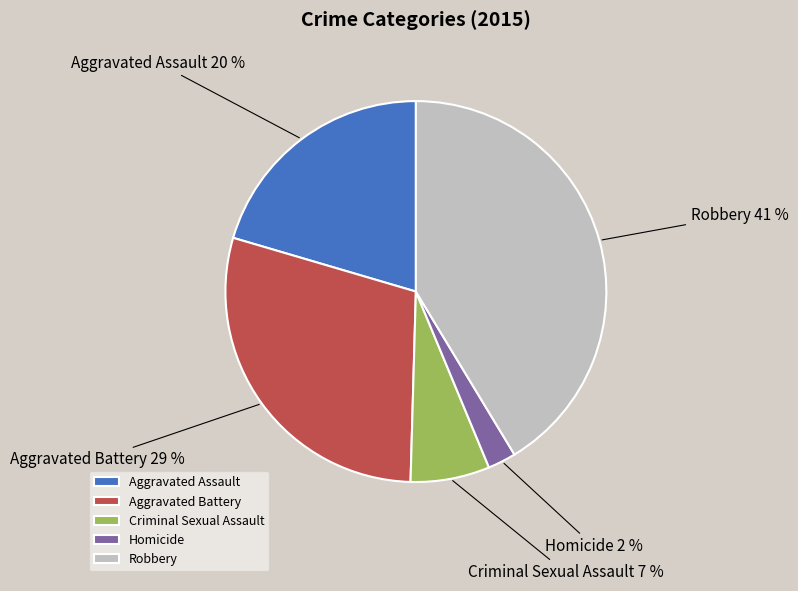

How many slices are in this pie chart?

5